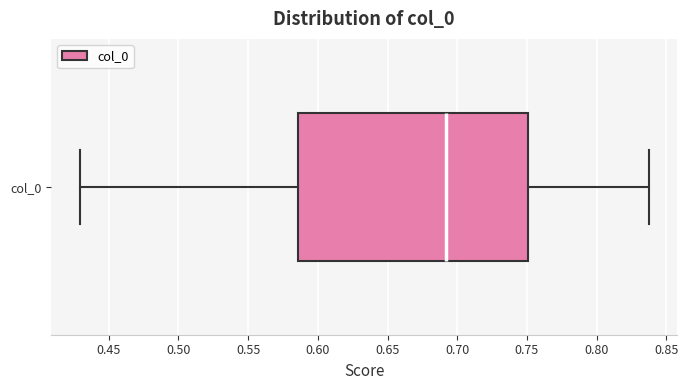

Where does the right whisker of the box for col_0 end on the x-axis? The values are not printed on the chart, so give them approximately, as read against the axis.

0.835